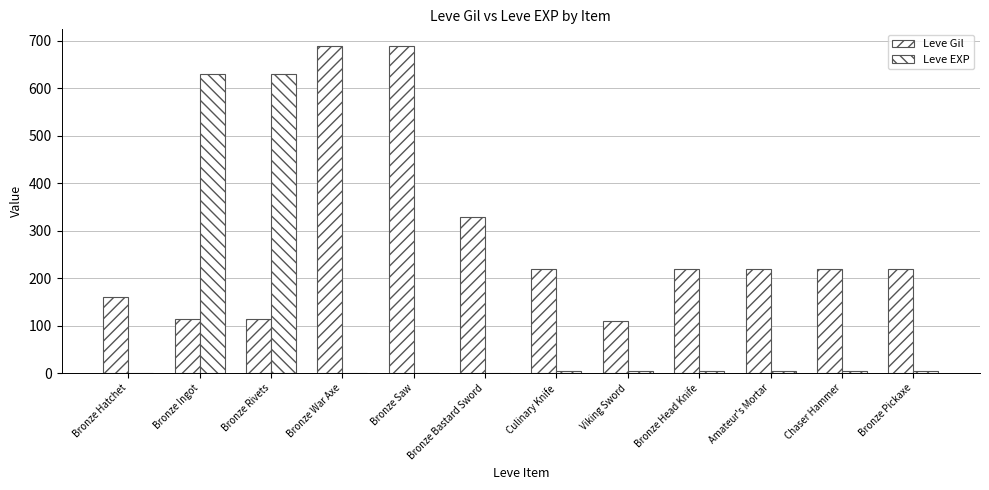

List the series in order of their peak value, lowest first.

Leve EXP, Leve Gil